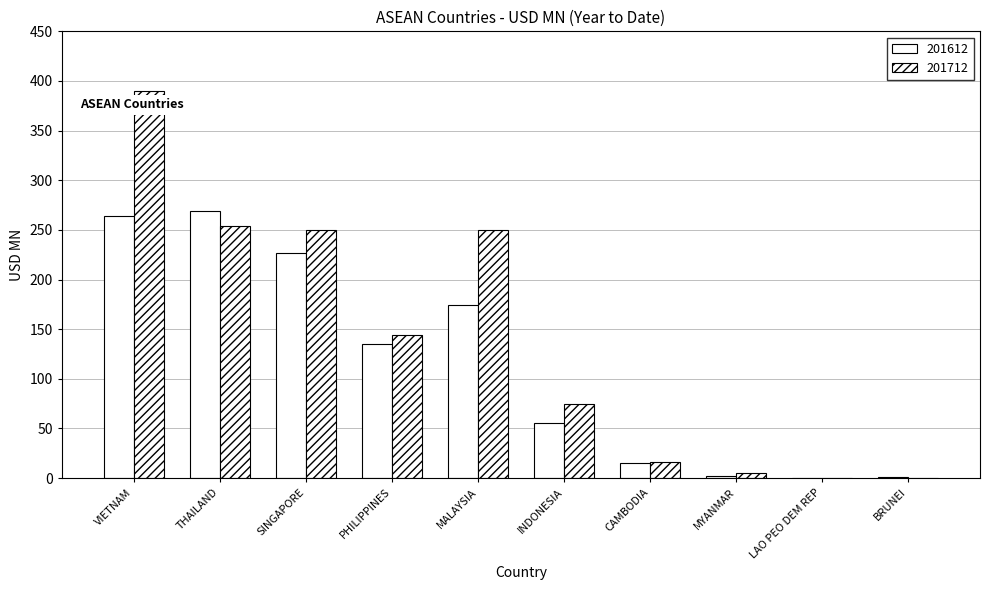

Rank the categories by 201612 value from highest to lowest.

THAILAND, VIETNAM, SINGAPORE, MALAYSIA, PHILIPPINES, INDONESIA, CAMBODIA, MYANMAR, BRUNEI, LAO PEO DEM REP